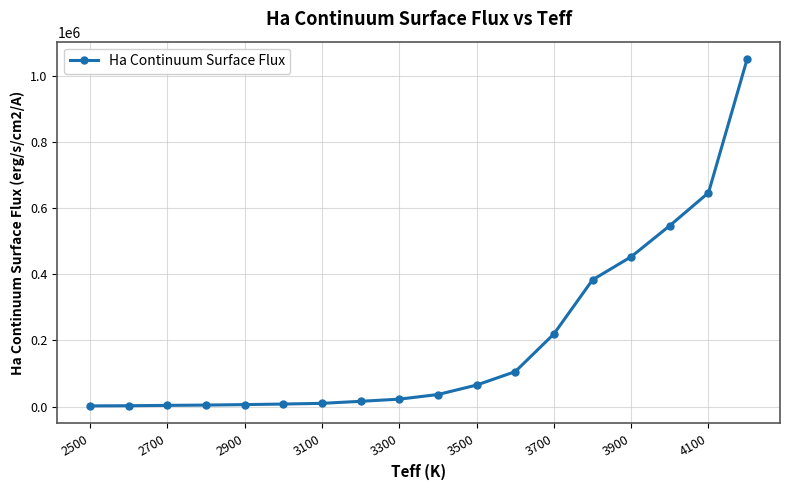

What is the average value?

199016.9